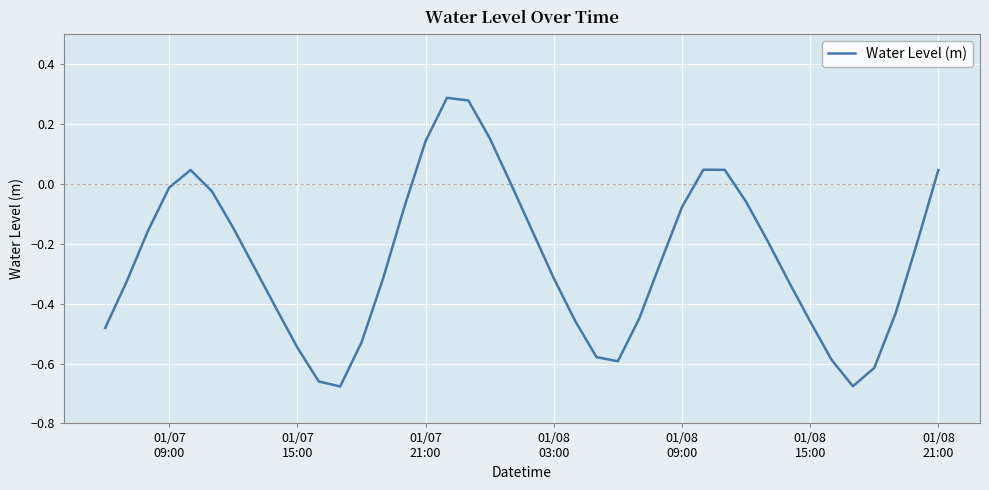

What is the difference between the maximum and minimum values?

1.0